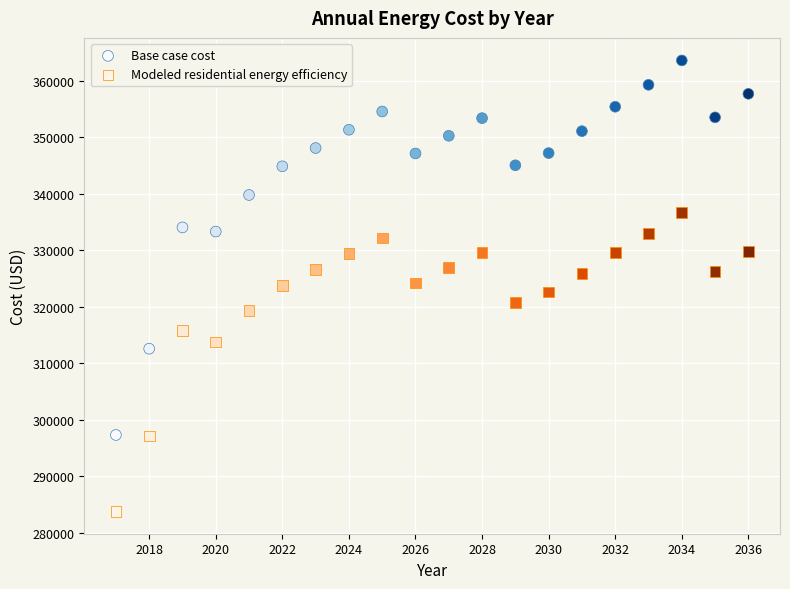

Which series contains the lowest Y value?

Modeled residential energy efficiency